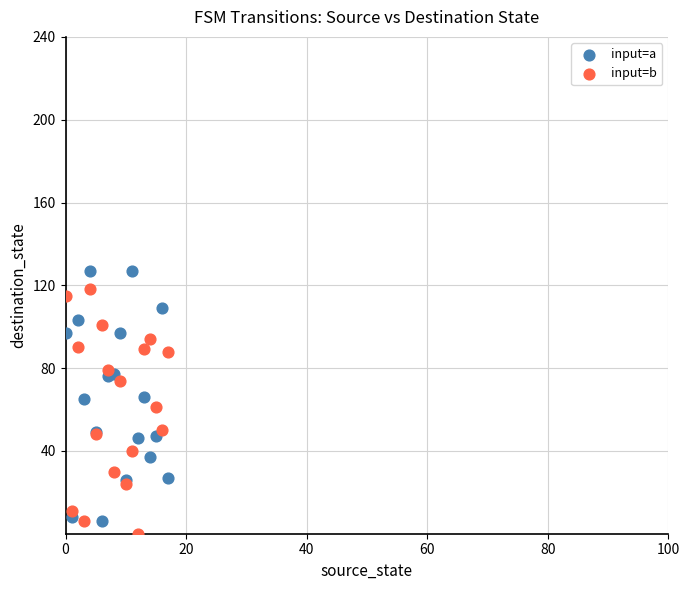

Which series contains the lowest Y value?

input=b